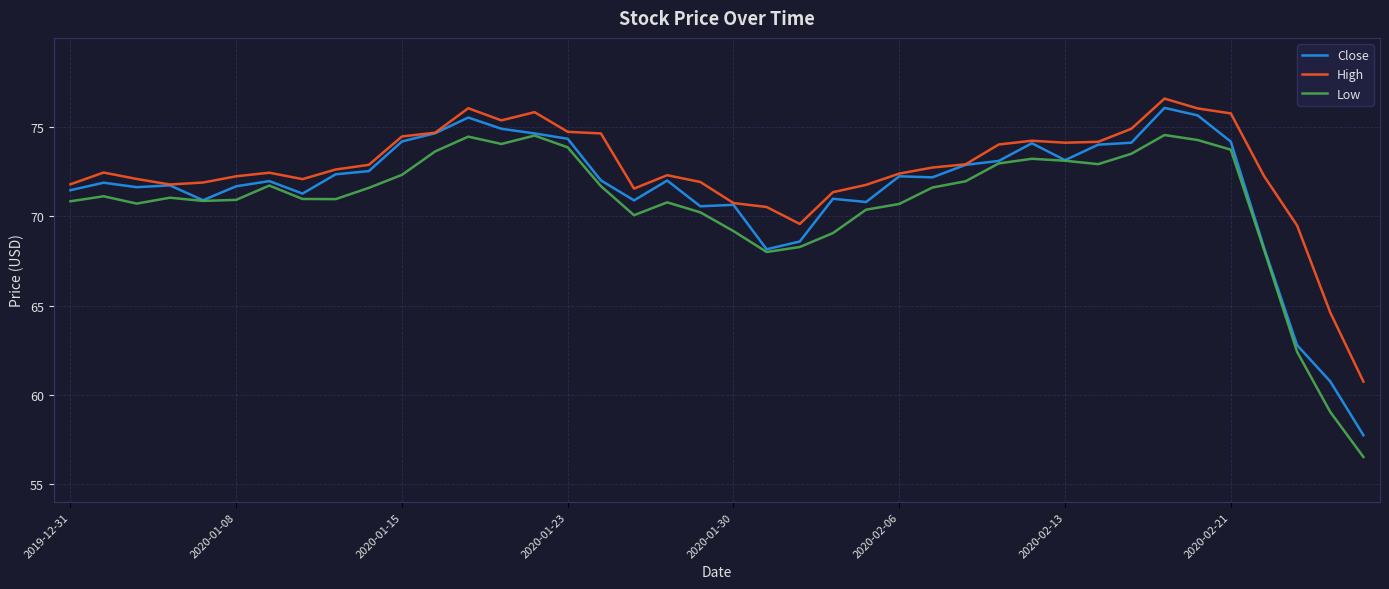

What are all the series names shown in the legend?

Close, High, Low